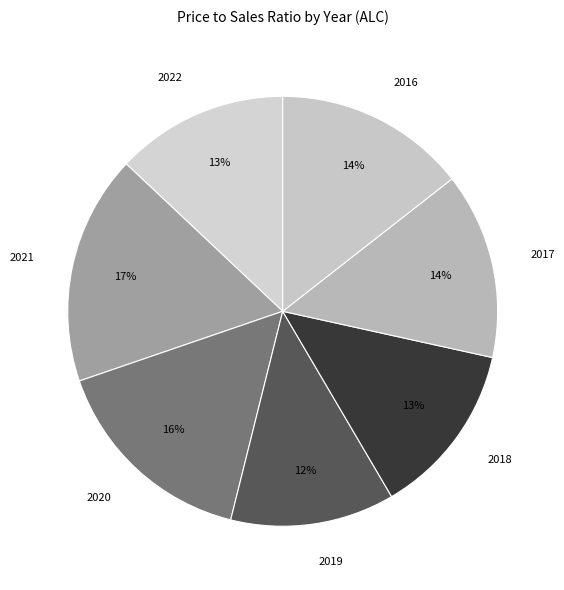

Which slice is the smallest?

2019